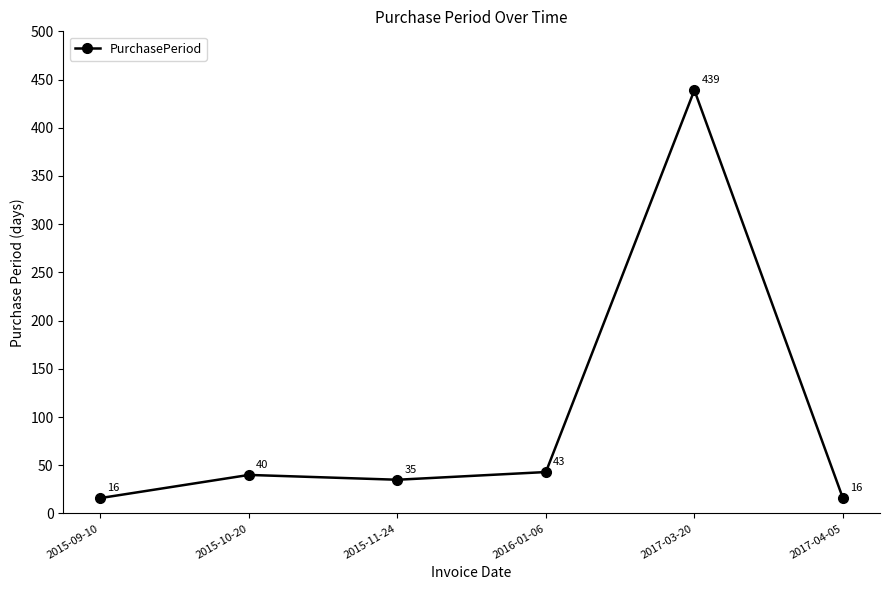

Which has a higher value, 2015-11-24 or 2015-10-20?

2015-10-20